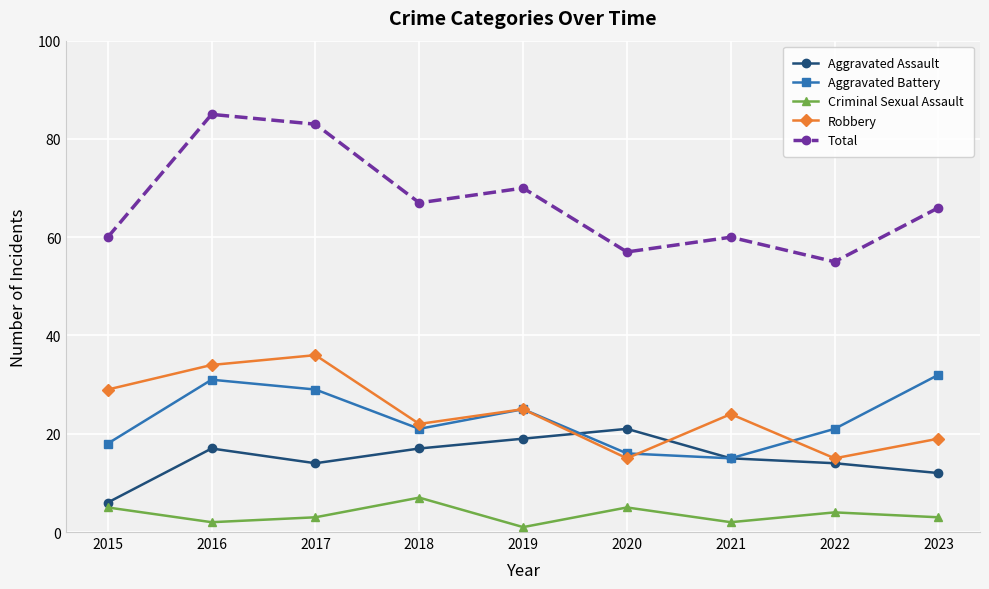

At how many categories does at least one series exceed 4?

9